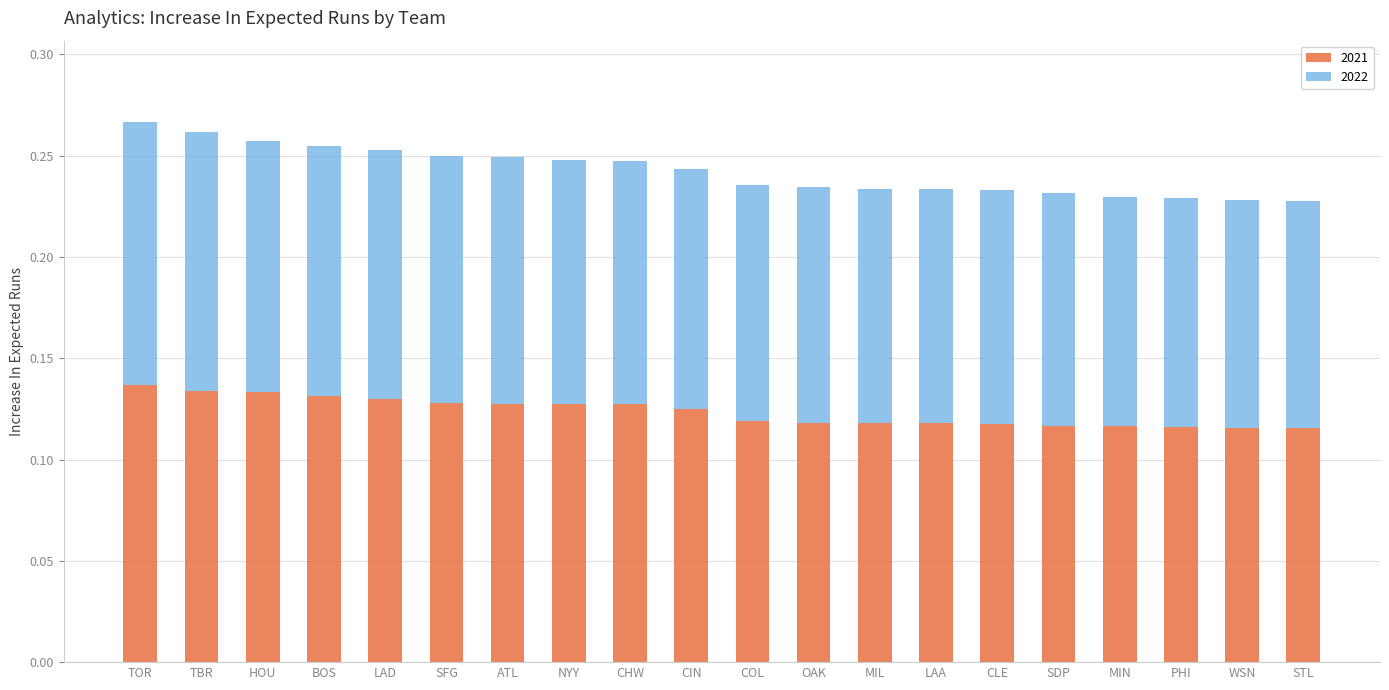

What are all the series names shown in the legend?

2021, 2022